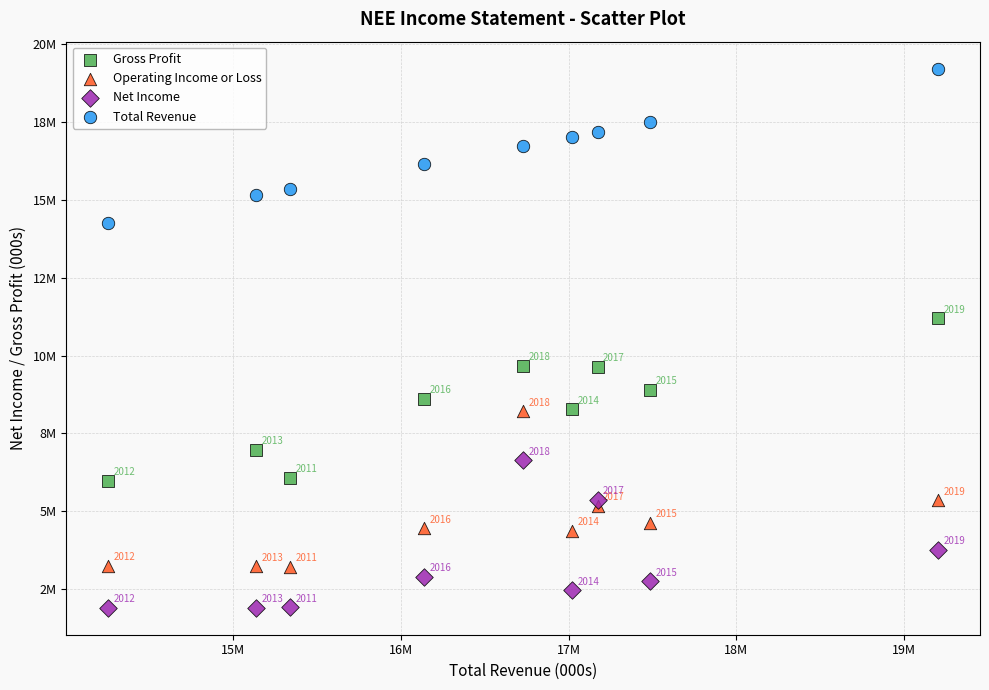

Which series has the widest spread of Y values?

Gross Profit